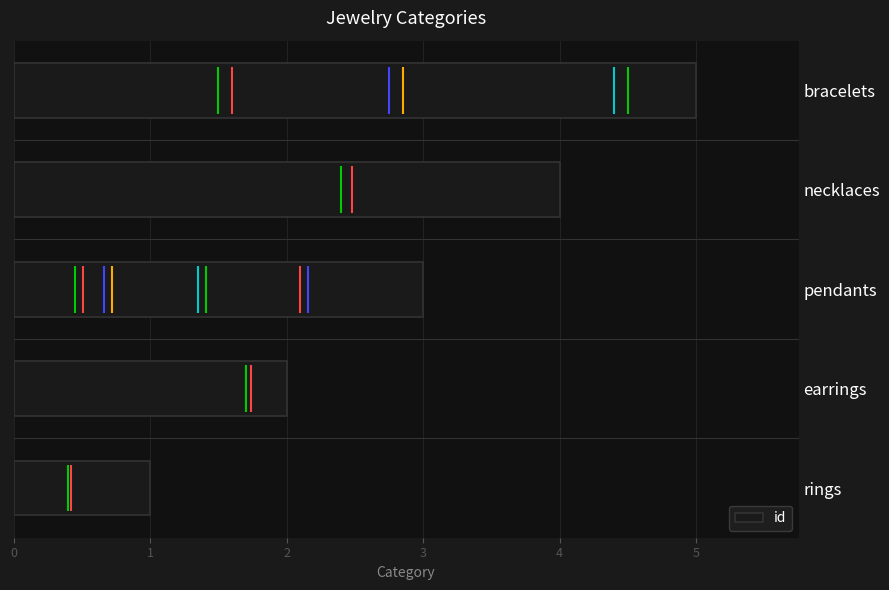

What is the average value?

3